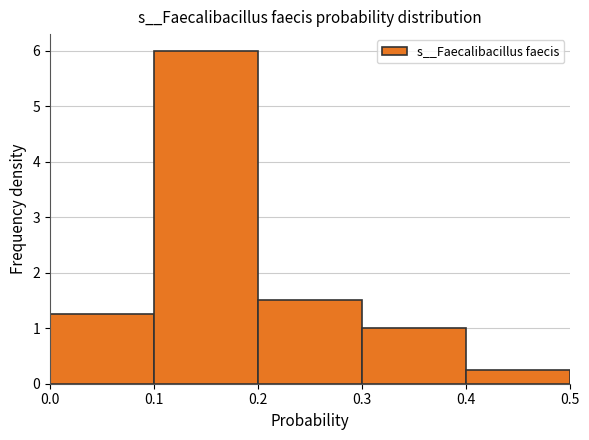

Reading left to right, list every bar in this chart as the range it spans on the x-axis followed by its height. The values are not printed on the chart, so give them approximately, as read against the axis.

0.0 to 0.1: 1.3
0.1 to 0.2: 6.0
0.2 to 0.3: 1.5
0.3 to 0.4: 1.0
0.4 to 0.5: 0.3